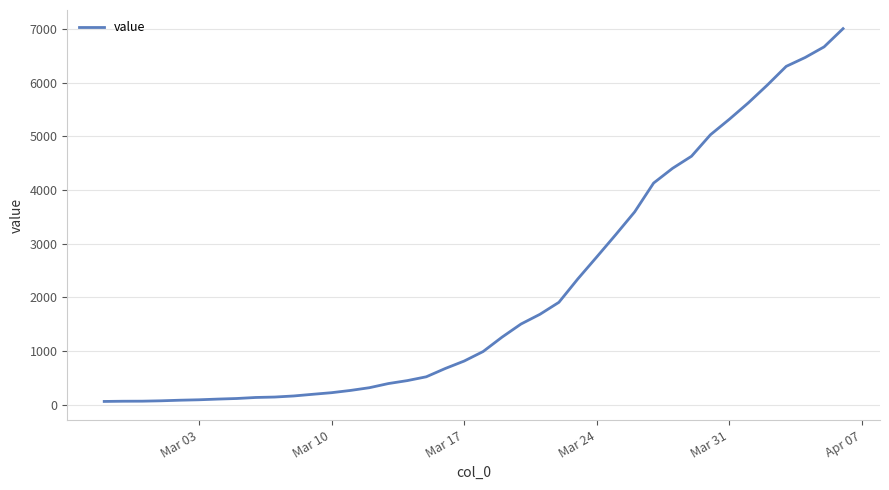

What is the maximum value shown in the chart?

7003